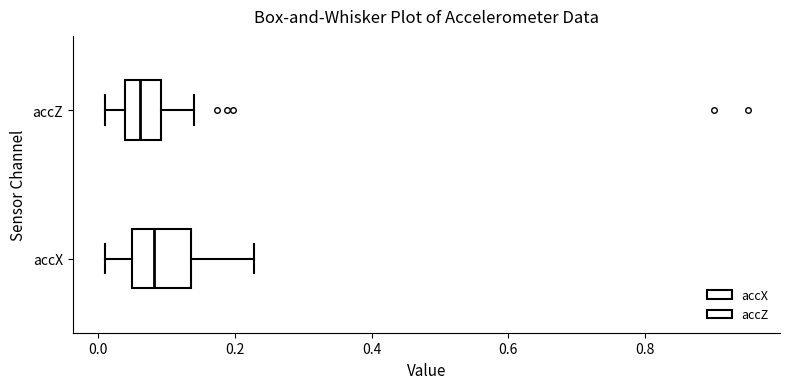

Where does the right whisker of the box for accZ end on the x-axis? The values are not printed on the chart, so give them approximately, as read against the axis.

0.14